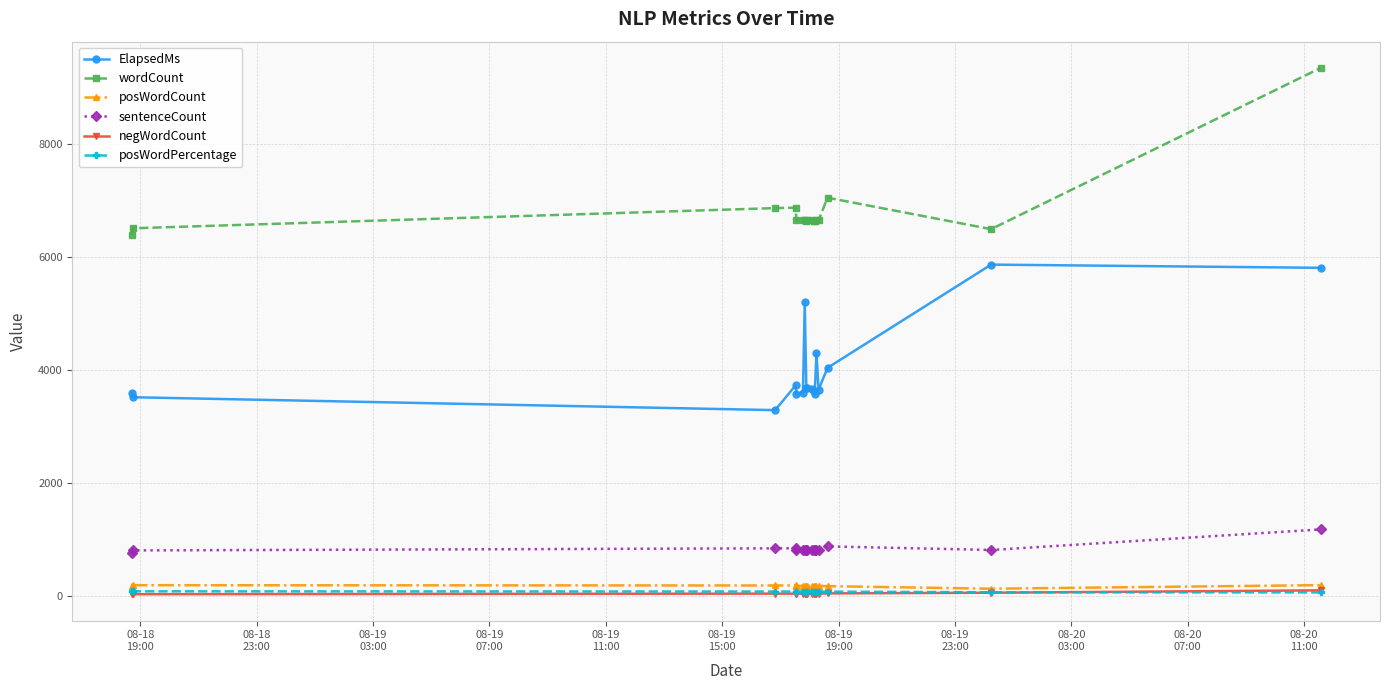

True or false: posWordCount has more than 0 points higher than both neighbors.

True